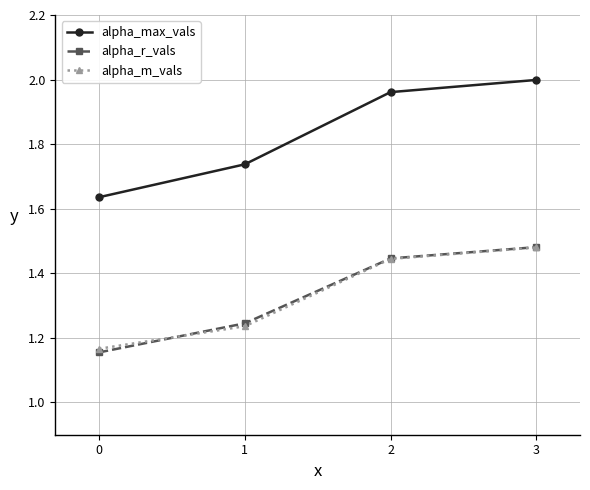

What is the spread (max minus min) of values at 3?

0.5